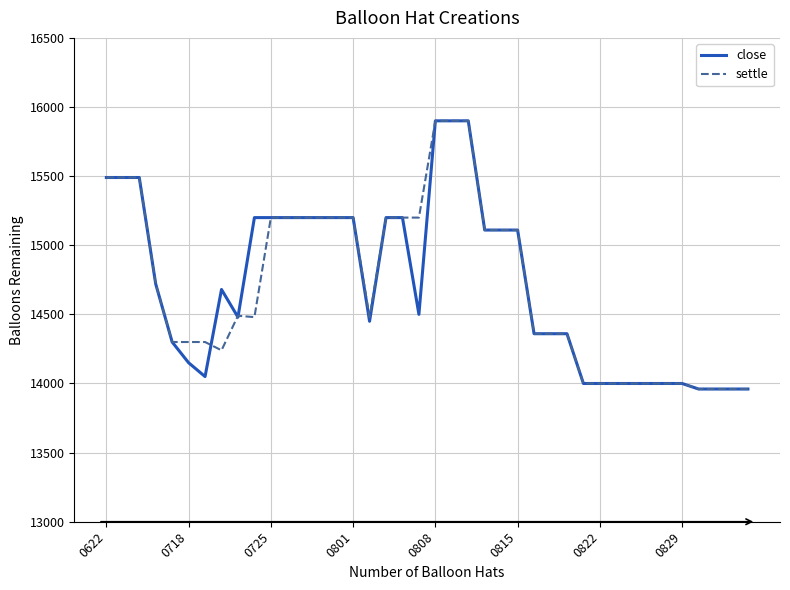

What is the minimum value for close?

13960